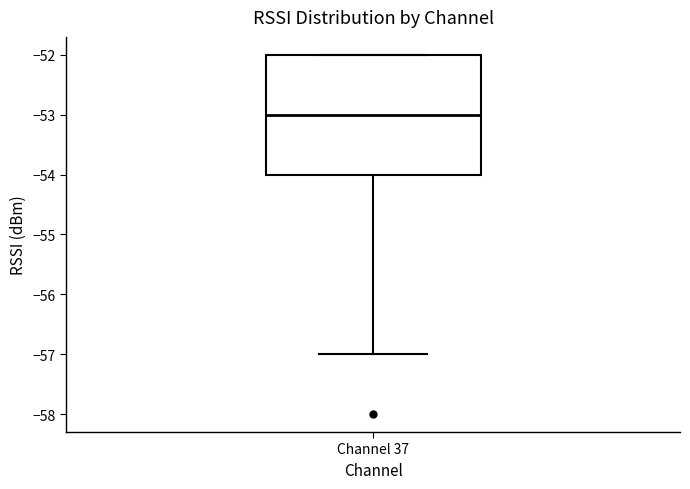

Transcribe this box plot: give where the median line is, the range the box spans, and where the two whiskers end, as read against the y-axis. The values are not printed on the chart, so give them approximately, as read against the axis.

median -53, box -54 to -52, whiskers -57 to -52